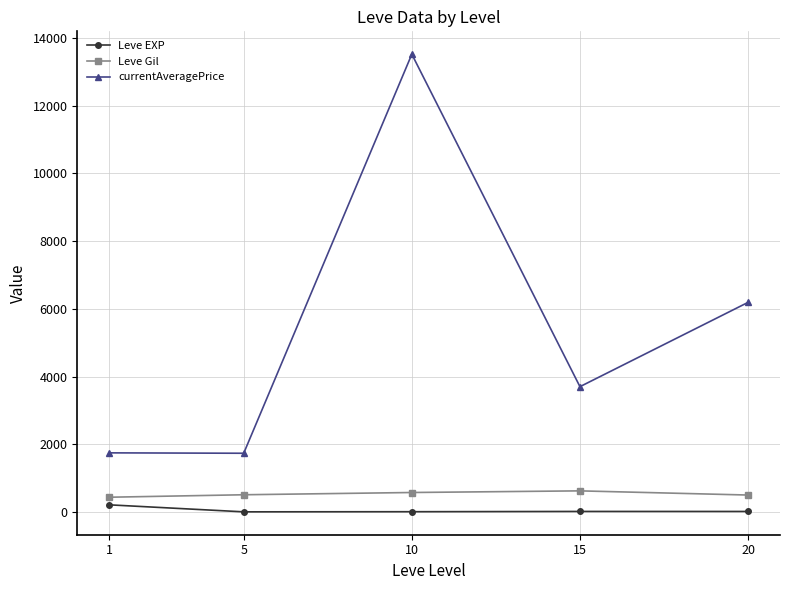

True or false: currentAveragePrice has more than 0 points higher than both neighbors.

True